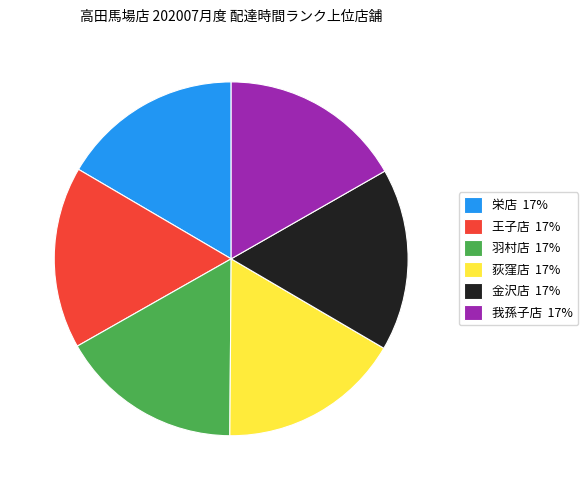

Count the number of slices in the pie.

6